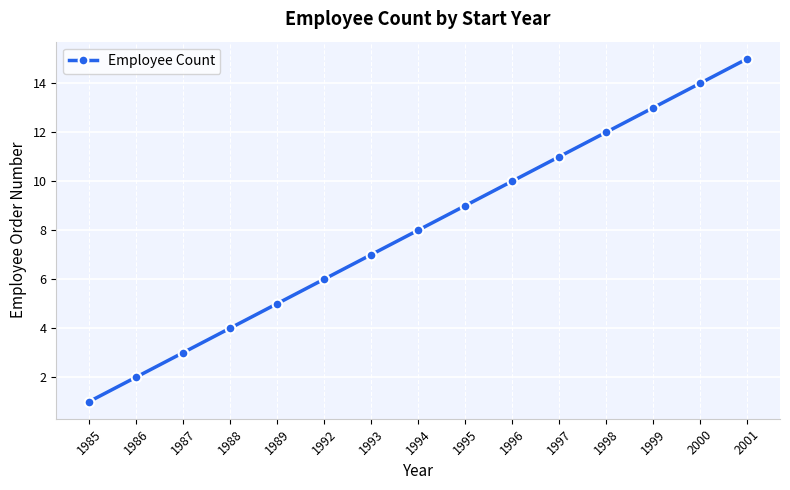

True or false: the data shows 3 at 1987.

True